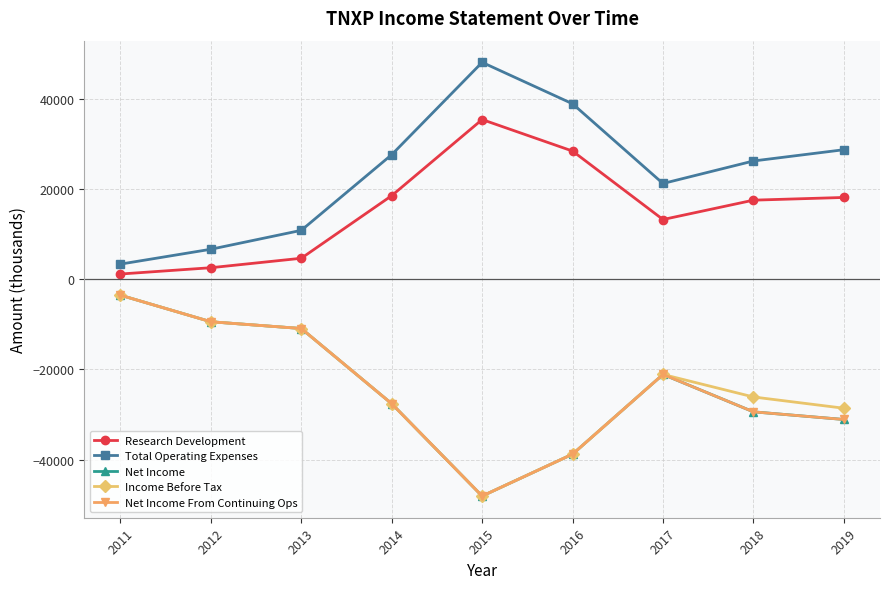

Rank the series by their maximum value, from highest to lowest.

Total Operating Expenses, Research Development, Net Income, Income Before Tax, Net Income From Continuing Ops